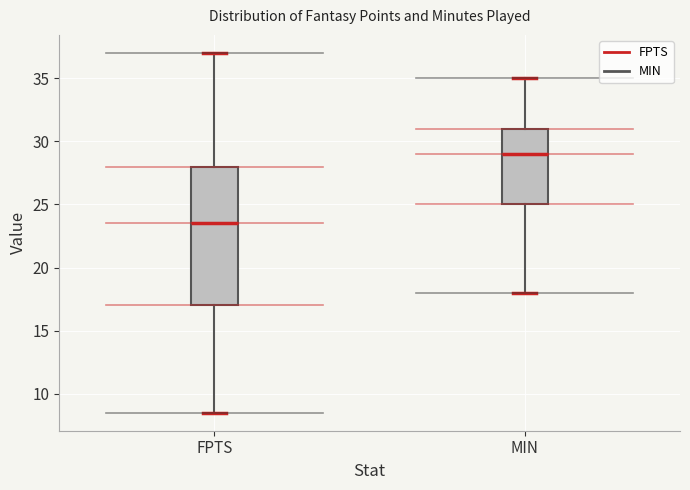

Reading left to right, read every box against the y-axis: the position of its median line, the range the box covers, and the ends of its whiskers. The values are not printed on the chart, so give them approximately, as read against the axis.

FPTS: median 23.5, box 17.0 to 28.0, whiskers 8.5 to 37.0
MIN: median 29.0, box 25.0 to 31.0, whiskers 18.0 to 35.0